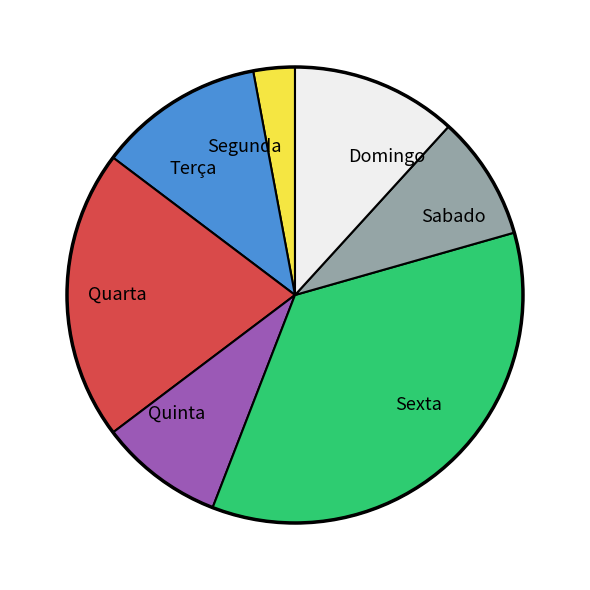

Does Domingo represent more than half of the total?

No